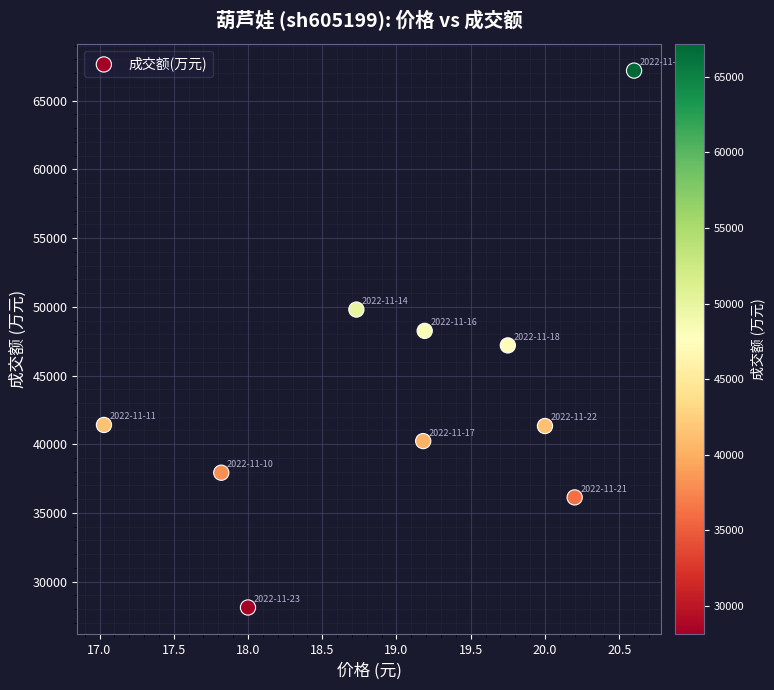

What is the average Y value?

43757